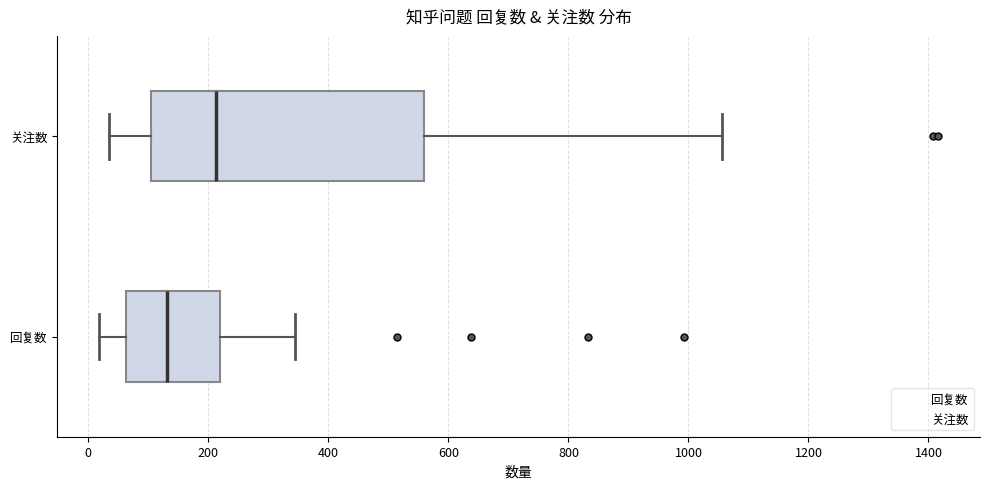

Reading bottom to top, read every box against the x-axis: the position of its median line, the range the box covers, and the ends of its whiskers. The values are not printed on the chart, so give them approximately, as read against the axis.

回复数: median 140, box 60 to 220, whiskers 20 to 340
关注数: median 220, box 100 to 560, whiskers 40 to 1060